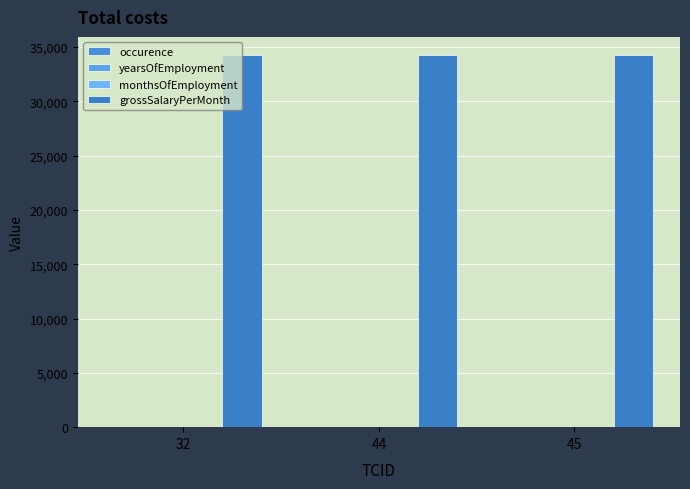

Where is monthsOfEmployment nearest to the value 3?

32